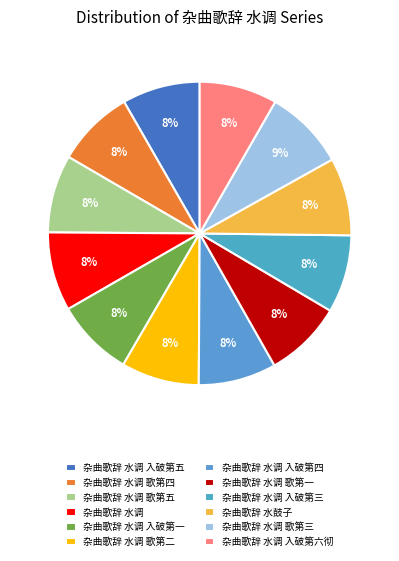

Count the number of slices in the pie.

12